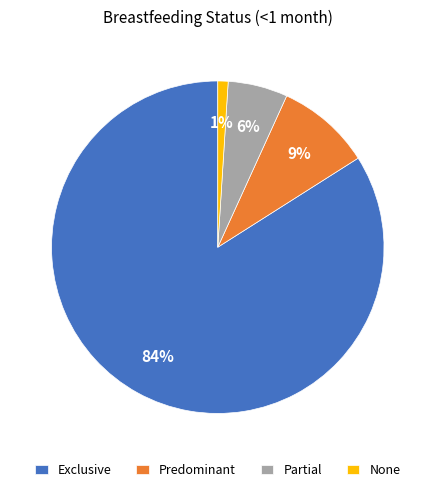

Is the sum of Exclusive and Partial greater than half?

Yes